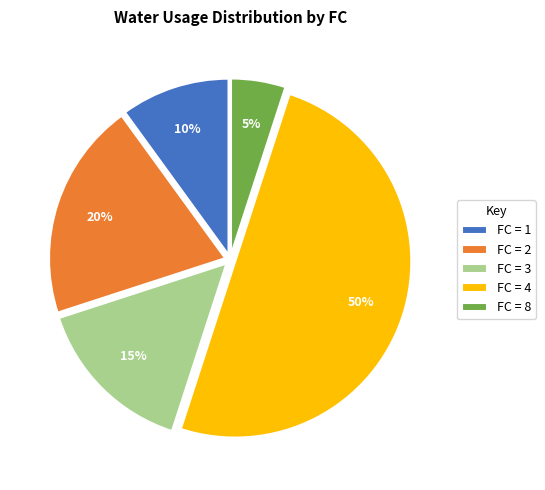

Approximately how many times larger is the value at FC = 1 compared to FC = 8?

2.0